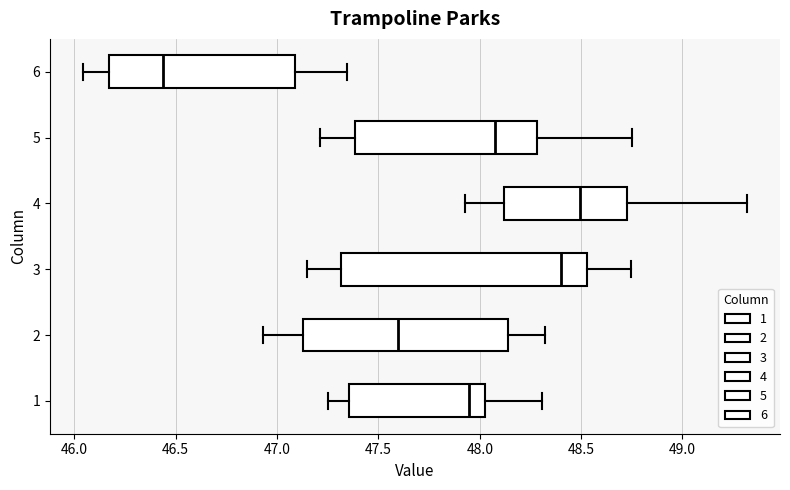

Reading bottom to top, transcribe this box plot: for each box, give where its median line is, the range the box spans, and where its two whiskers end, as read against the x-axis. The values are not printed on the chart, so give them approximately, as read against the axis.

1: median 47.95, box 47.35 to 48.05, whiskers 47.25 to 48.30
2: median 47.60, box 47.15 to 48.15, whiskers 46.95 to 48.30
3: median 48.40, box 47.30 to 48.55, whiskers 47.15 to 48.75
4: median 48.50, box 48.10 to 48.75, whiskers 47.95 to 49.30
5: median 48.05, box 47.40 to 48.30, whiskers 47.20 to 48.75
6: median 46.45, box 46.15 to 47.10, whiskers 46.05 to 47.35